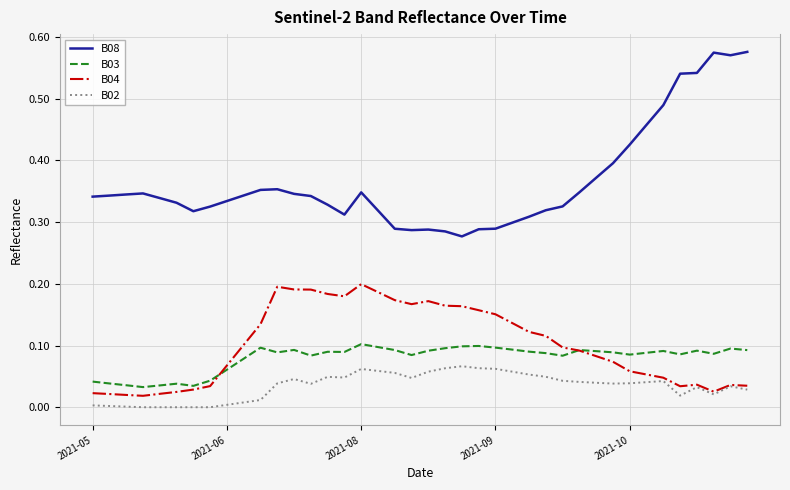

True or false: B08 and B04 cross at least once.

False